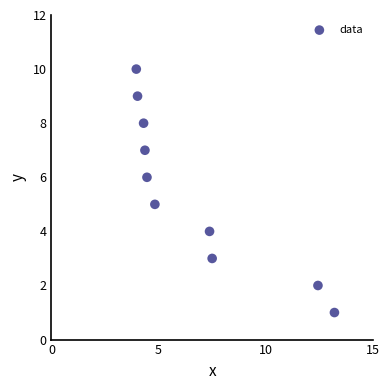

What is the average Y value?

6